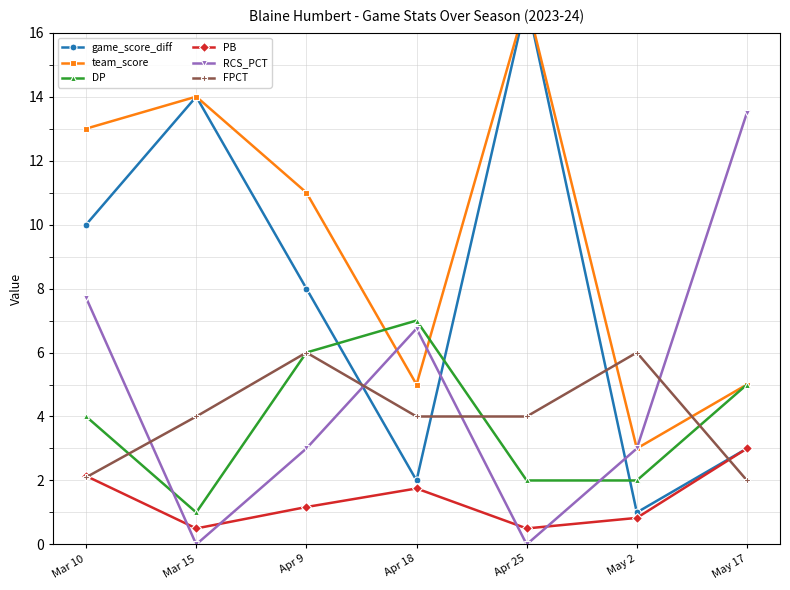

What is the difference between the maximum and second lowest values in the DP series?

5.0